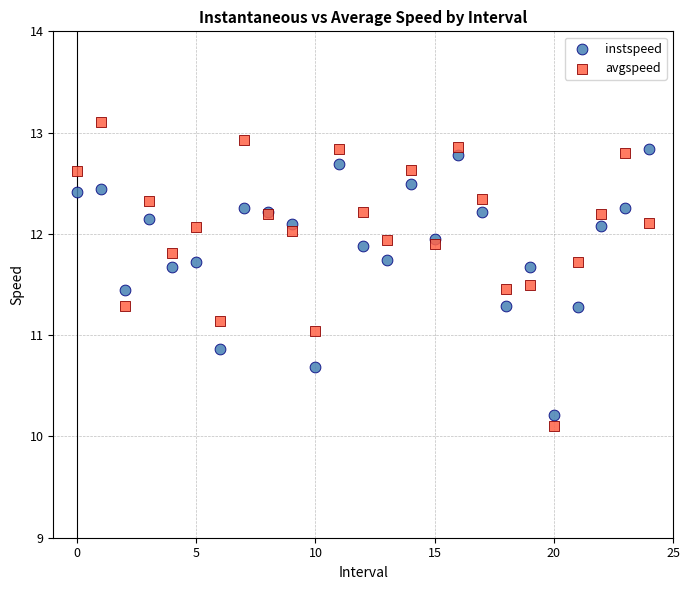

Which series contains the highest Y value?

avgspeed